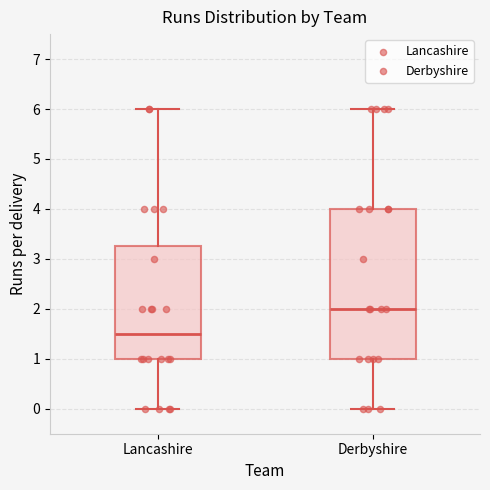

Which box's median line is the highest?

Derbyshire